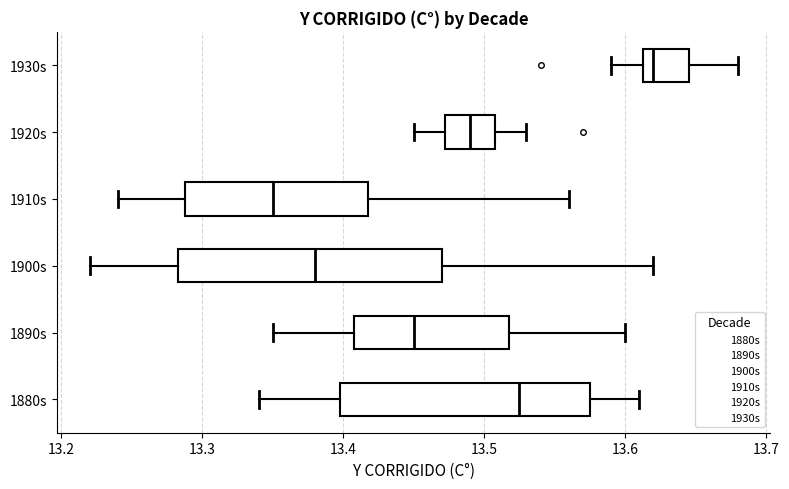

Where does the median line of the box for 1880s sit on the x-axis? The values are not printed on the chart, so give them approximately, as read against the axis.

13.53